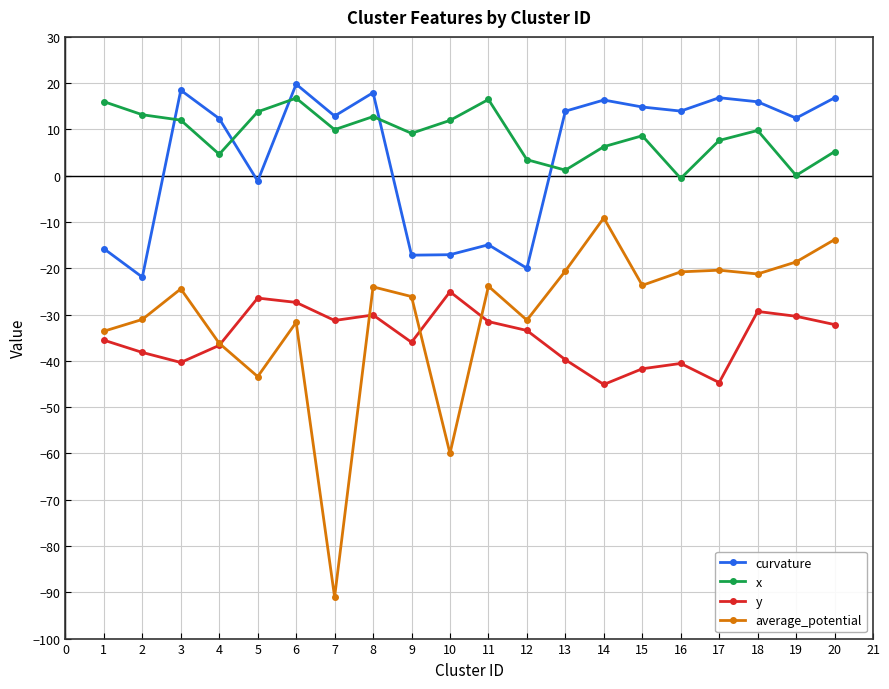

What is the value of the x point at the 6th from the left?

16.8